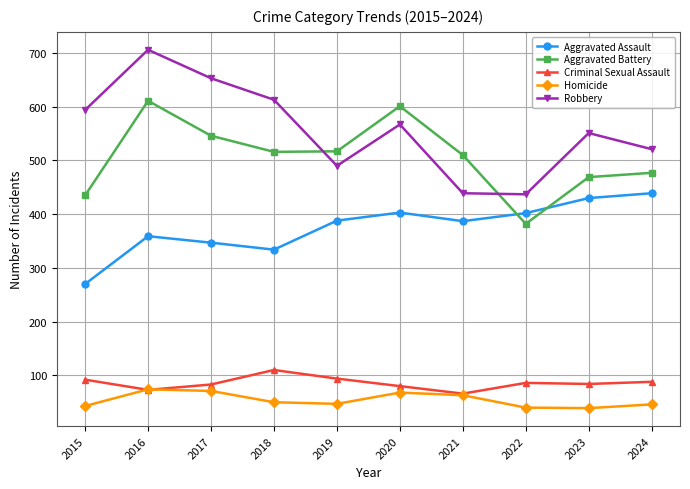

At which category does Criminal Sexual Assault reach its first local peak?

2018